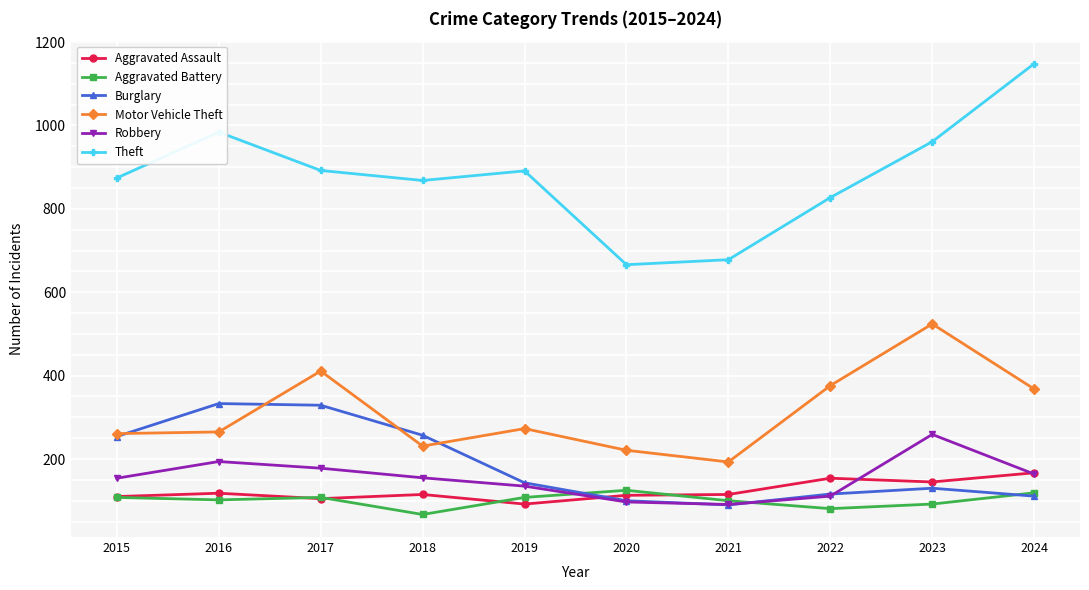

The Aggravated Assault series shows 35 at 2023. True or false?

False